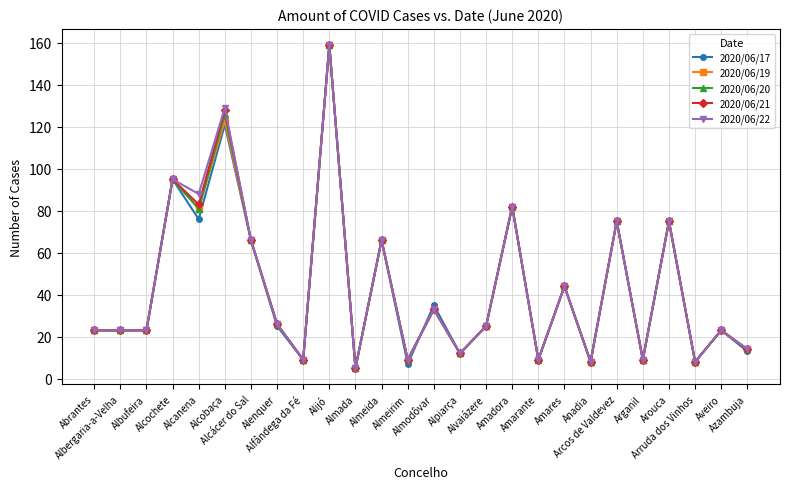

Reading left to right, transcribe all the data shown in this chart.

2020/06/17: 23	23	23	95	76	121	66	25	9	159	5	66	7	35	12	25	82	9	44	8	75	9	75	8	23	13
2020/06/19: 23	23	23	95	81	123	66	26	9	159	5	66	9	33	12	25	82	9	44	8	75	9	75	8	23	14
2020/06/20: 23	23	23	95	81	126	66	26	9	159	5	66	9	33	12	25	82	9	44	8	75	9	75	8	23	14
2020/06/21: 23	23	23	95	83	128	66	26	9	159	5	66	9	33	12	25	82	9	44	8	75	9	75	8	23	14
2020/06/22: 23	23	23	95	88	129	66	26	9	159	5	66	9	33	12	25	82	9	44	8	75	9	75	8	23	14